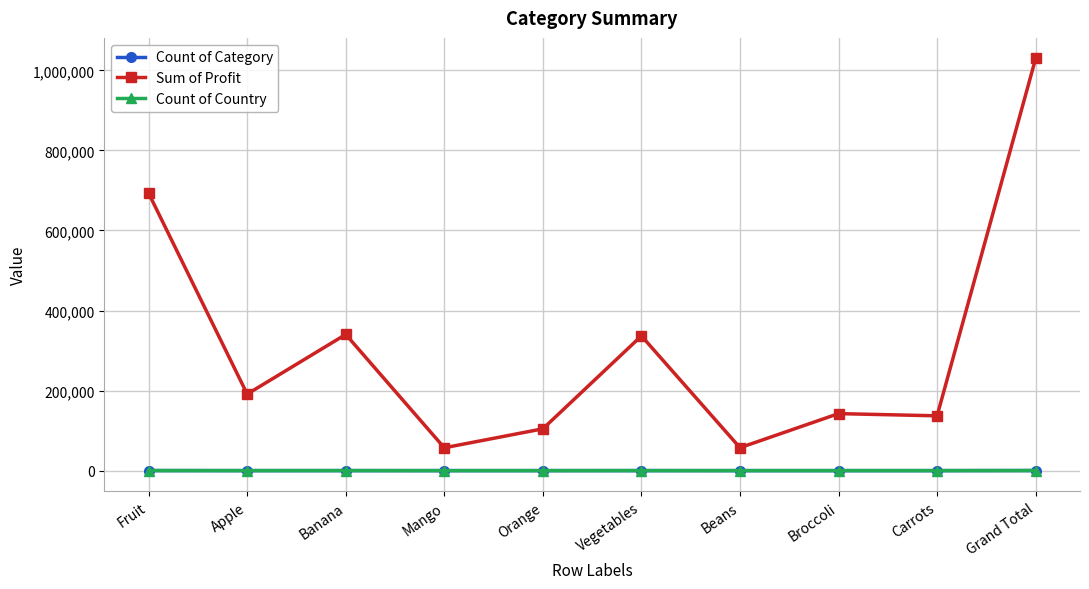

How many lines are shown in the chart?

3